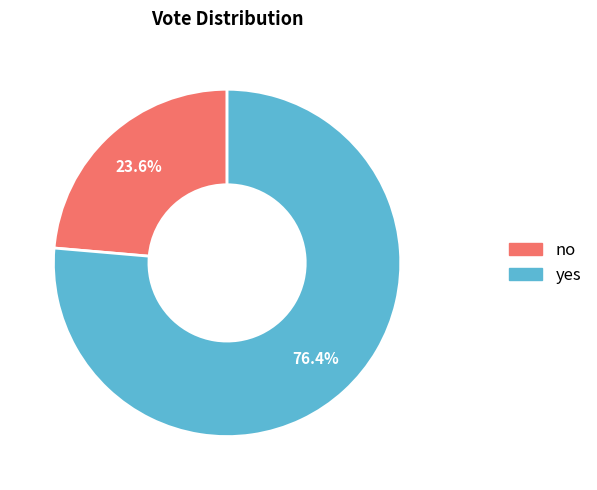

Rank the categories by value from highest to lowest.

yes, no